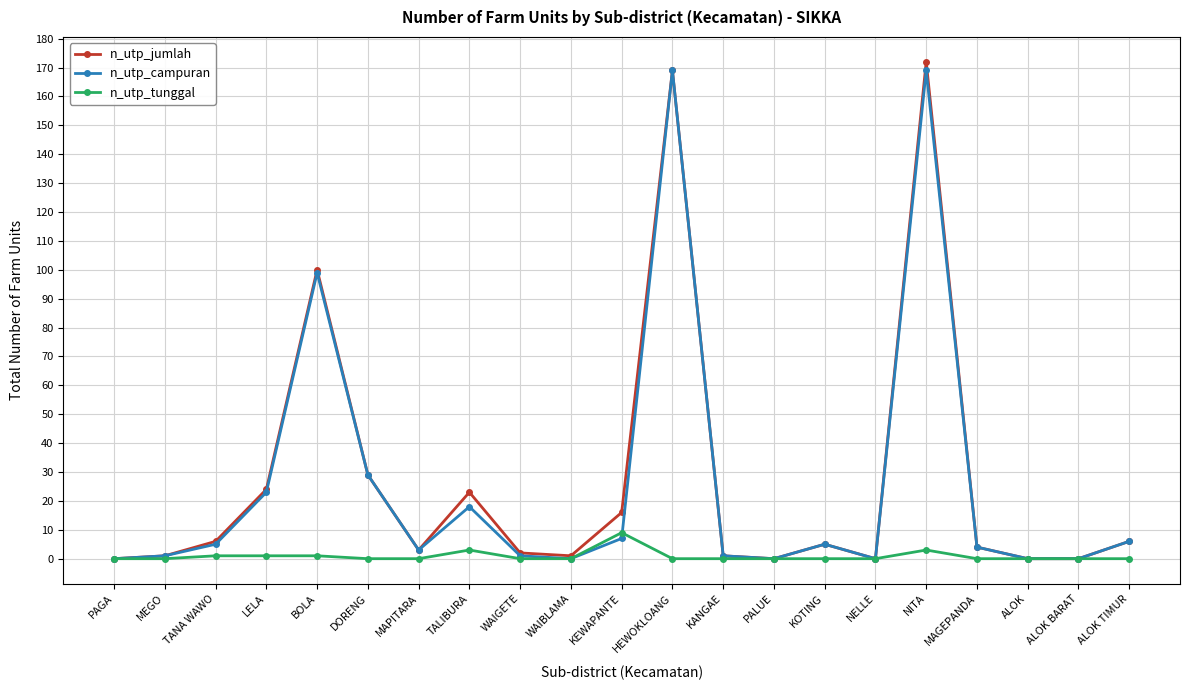

Reading left to right, what are all the values shown in this chart?

n_utp_jumlah: 0	1	6	24	100	29	3	23	2	1	16	169	1	0	5	0	172	4	0	0	6
n_utp_campuran: 0	1	5	23	99	29	3	18	1	0	7	169	1	0	5	0	169	4	0	0	6
n_utp_tunggal: 0	0	1	1	1	0	0	3	0	0	9	0	0	0	0	0	3	0	0	0	0